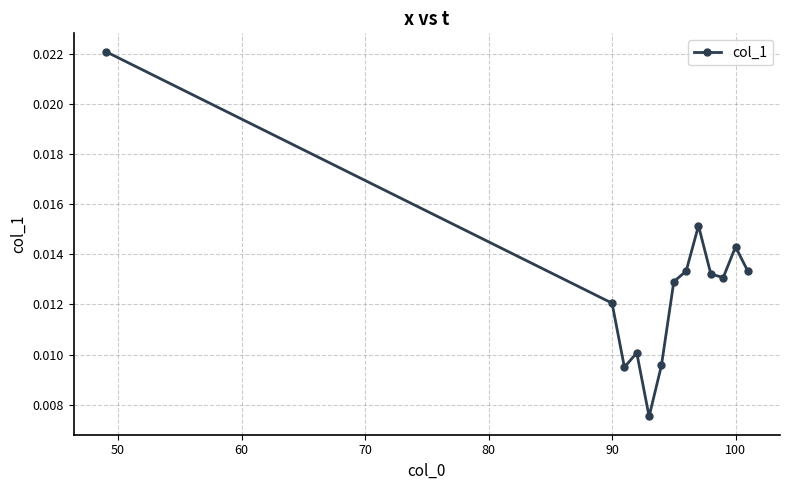

How many values are between 0 and 1?

13